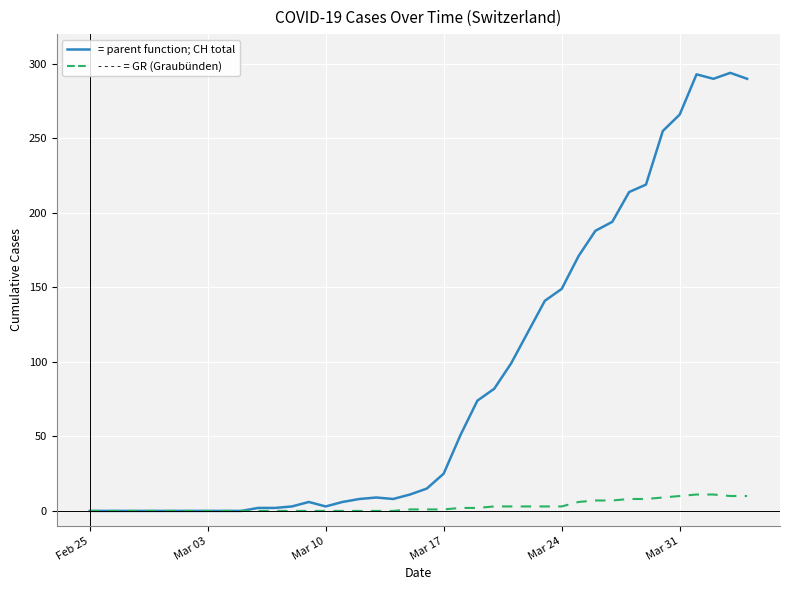

What is the maximum value shown in the chart?

294